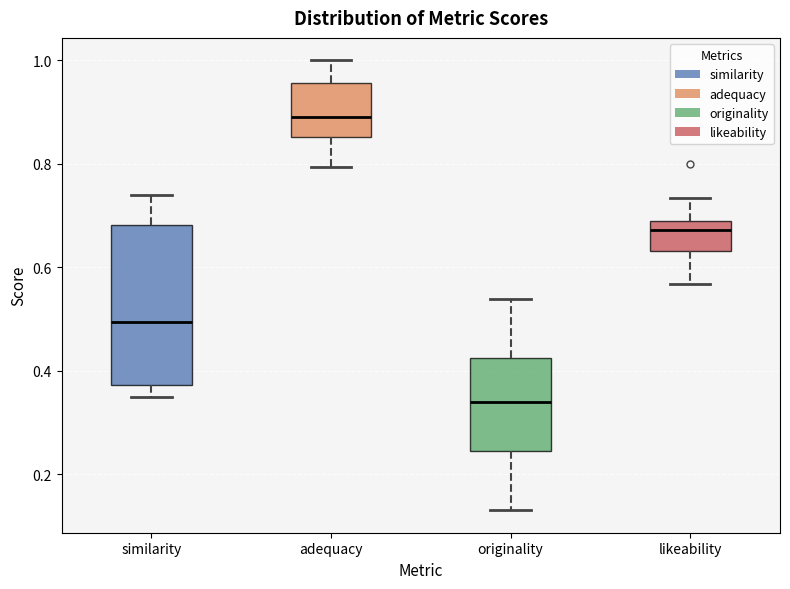

Which box's median line is the highest?

adequacy